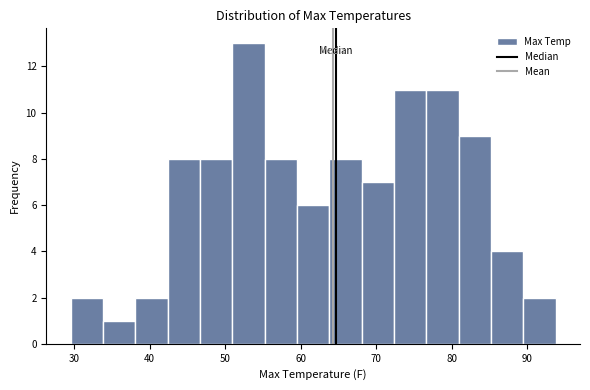

Reading left to right, list every bar in this chart as the range it spans on the x-axis followed by its height. Neither the bar edges nor the heights are printed on the chart, so give them approximately, as read against the axes.

30 to 34: 2
34 to 38: 1
38 to 42: 2
42 to 47: 8
47 to 51: 8
51 to 55: 13
55 to 60: 8
60 to 64: 6
64 to 68: 8
68 to 72: 7
72 to 77: 11
77 to 81: 11
81 to 85: 9
85 to 89: 4
89 to 94: 2